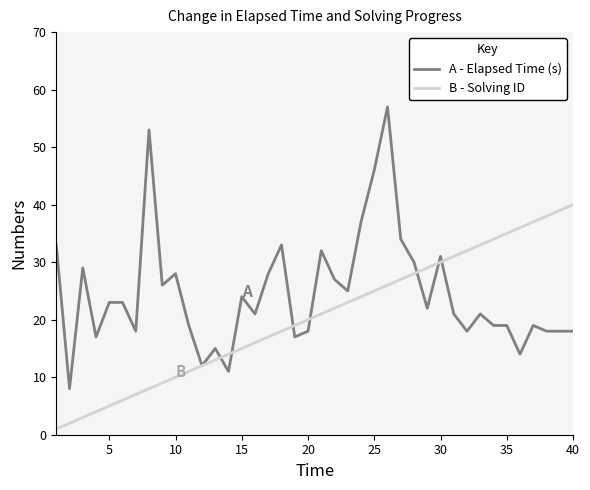

Which series has the largest range (max minus min)?

A - Elapsed Time (s)